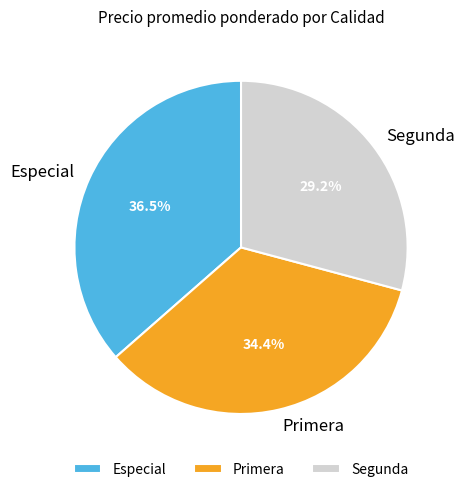

Count the number of slices in the pie.

3